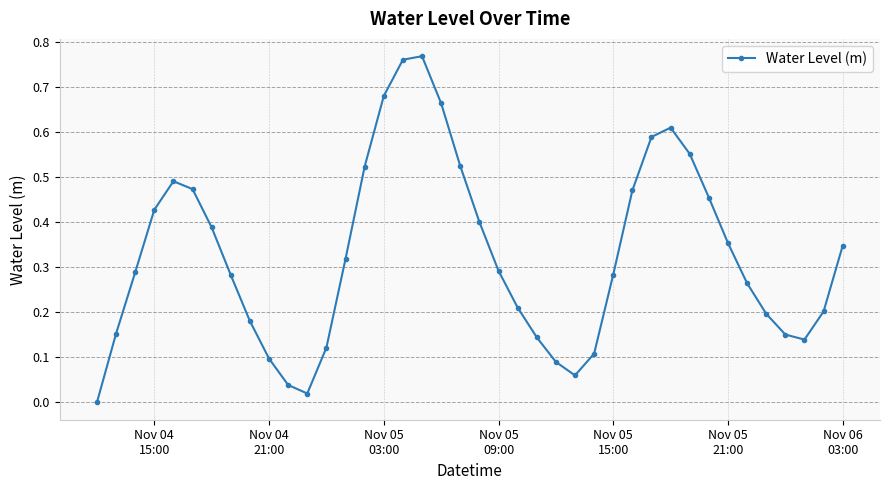

What is the sum of all values?

13.1